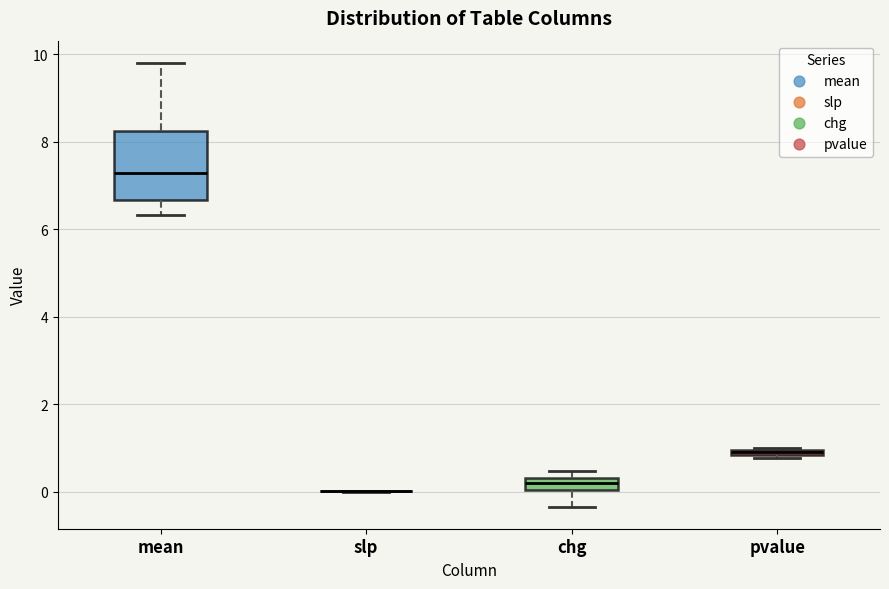

Which box is the tallest, from its lower edge to its upper edge?

mean